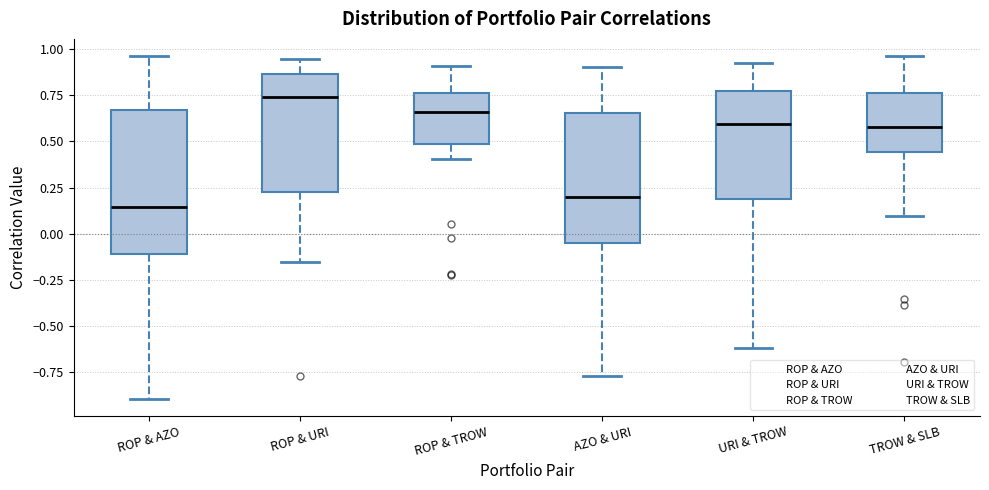

Which box has the highest median line?

ROP & URI